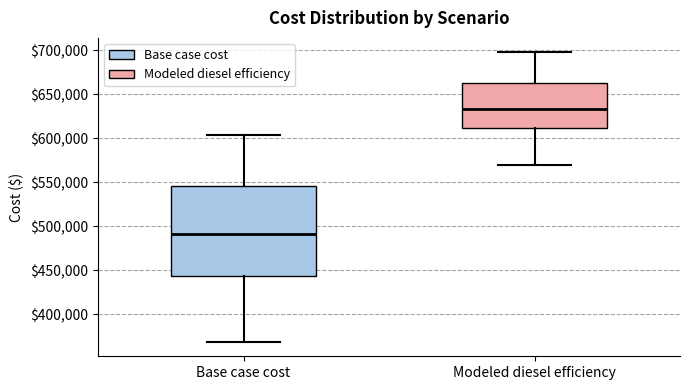

Where does the upper whisker of the box for Modeled diesel efficiency end on the y-axis? The values are not printed on the chart, so give them approximately, as read against the axis.

695000